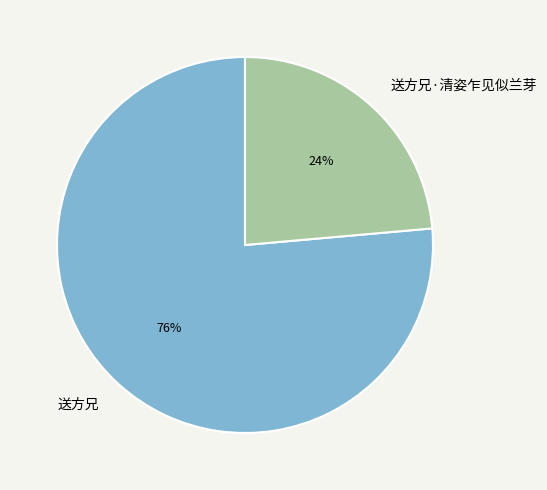

Is the sum of 送方兄 and 送方兄·清姿乍见似兰芽 greater than half?

Yes